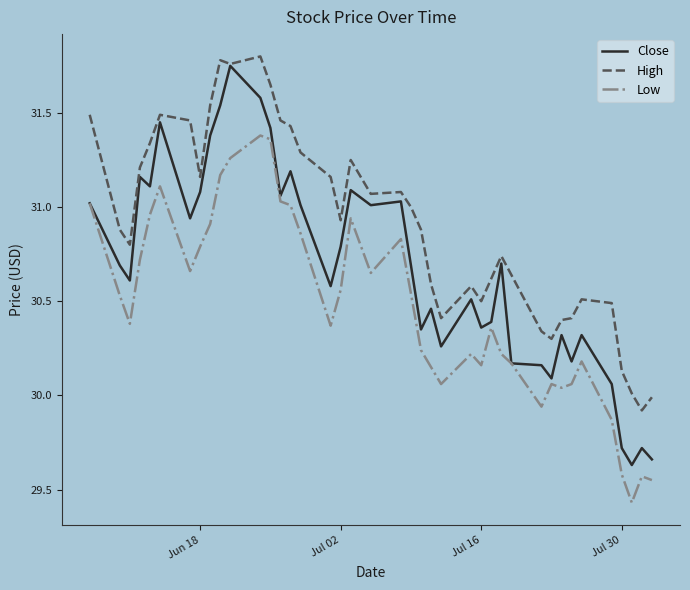

True or false: High and Low cross at least once.

False